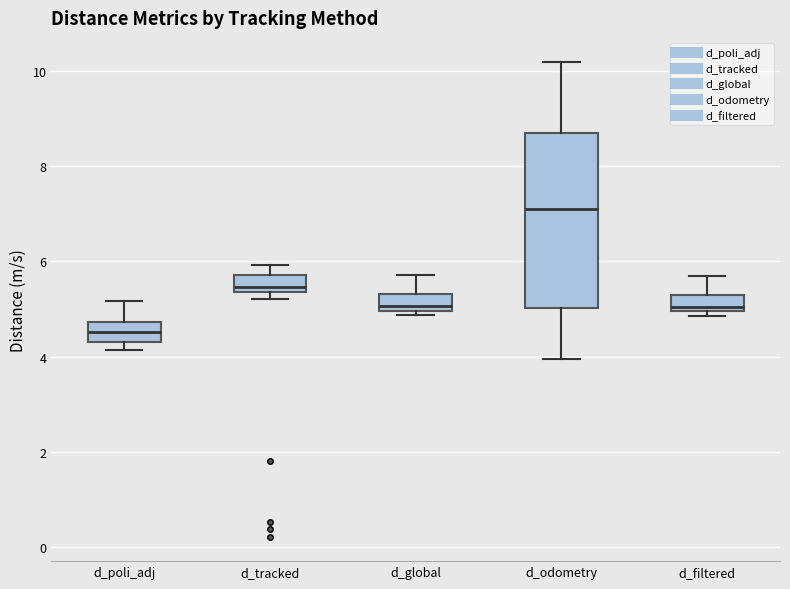

Reading left to right, transcribe this box plot: for each box, give where its median line is, the range the box spans, and where its two whiskers end, as read against the y-axis. The values are not printed on the chart, so give them approximately, as read against the axis.

d_poli_adj: median 4.6, box 4.4 to 4.8, whiskers 4.2 to 5.2
d_tracked: median 5.4 (just above the box's lower edge), box 5.4 to 5.8, whiskers 5.2 to 6.0
d_global: median 5.0 (just above the box's lower edge), box 5.0 to 5.4, whiskers 4.8 to 5.8
d_odometry: median 7.0, box 5.0 to 8.6, whiskers 4.0 to 10.2
d_filtered: median 5.0 (just above the box's lower edge), box 5.0 to 5.2, whiskers 4.8 to 5.6